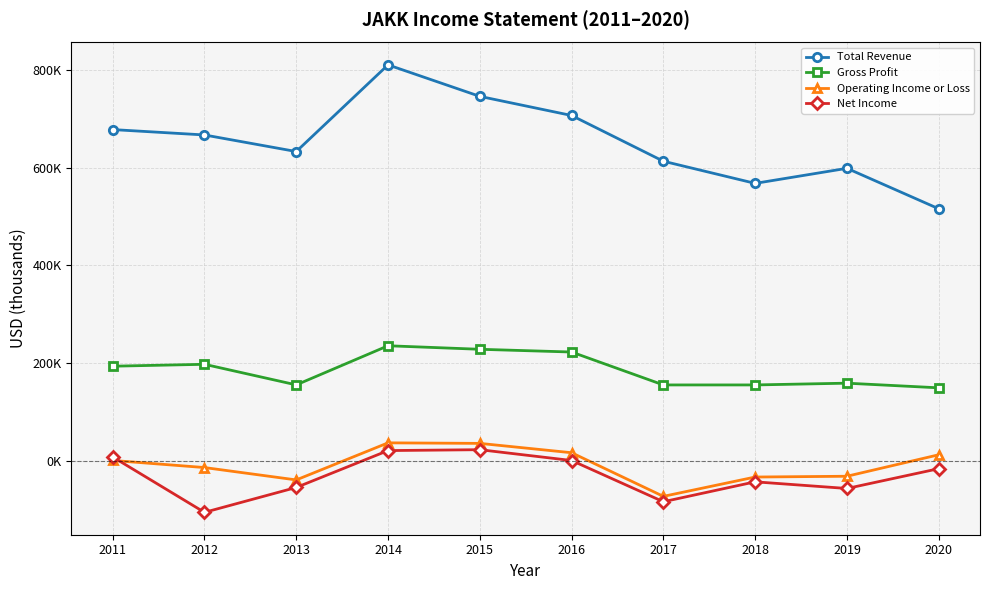

Reading left to right, extract all data points from this chart.

Total Revenue: 2011=677800	2012=666800	2013=632900	2014=810100	2015=745700	2016=706600	2017=613100	2018=567800	2019=598600	2020=515900
Gross Profit: 2011=194000	2012=197900	2013=155800	2014=235800	2015=228600	2016=223000	2017=155700	2018=155700	2019=159300	2020=149800
Operating Income or Loss: 2011=1300	2012=-13200	2013=-38500	2014=37300	2015=36200	2016=17100	2017=-72100	2018=-32600	2019=-31000	2020=12900
Net Income: 2011=8500	2012=-104800	2013=-53900	2014=21500	2015=23300	2016=1200	2017=-83100	2018=-42400	2019=-56000	2020=-15500